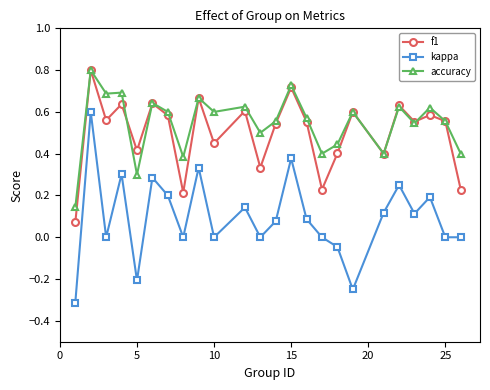

What are all the series names shown in the legend?

f1, kappa, accuracy